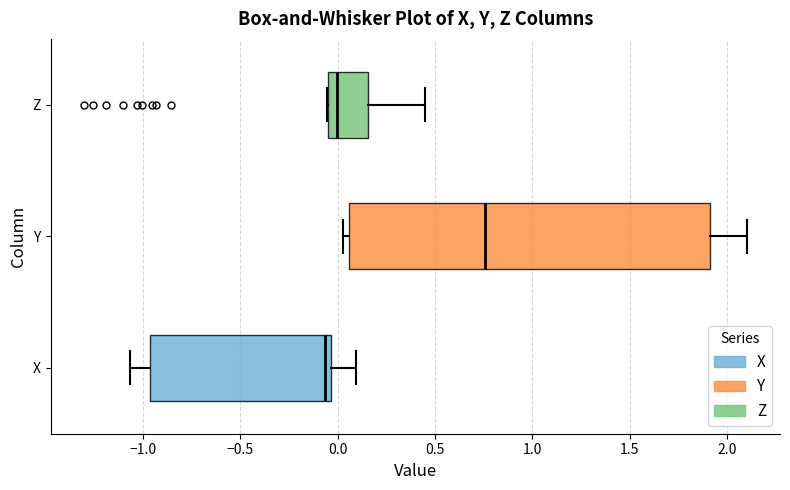

Which box is the widest, from its left edge to its right edge?

Y